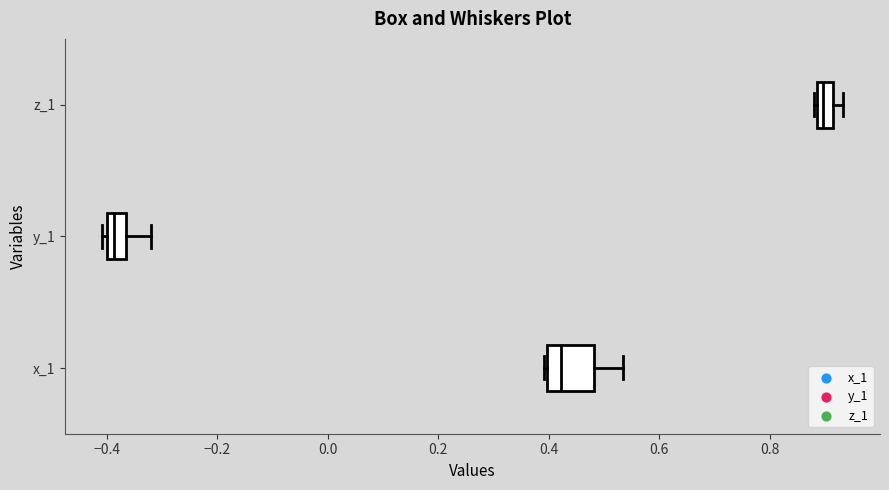

Which box's median line is the furthest to the left?

y_1